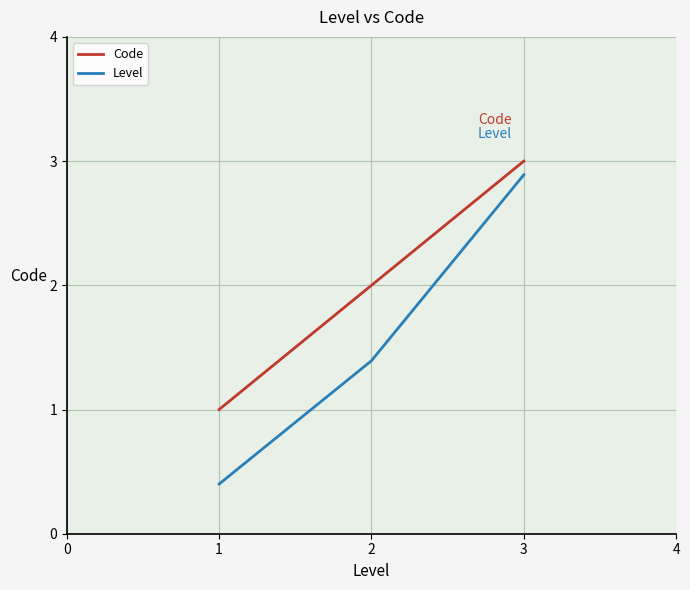

What are all the series names shown in the legend?

Code, Level